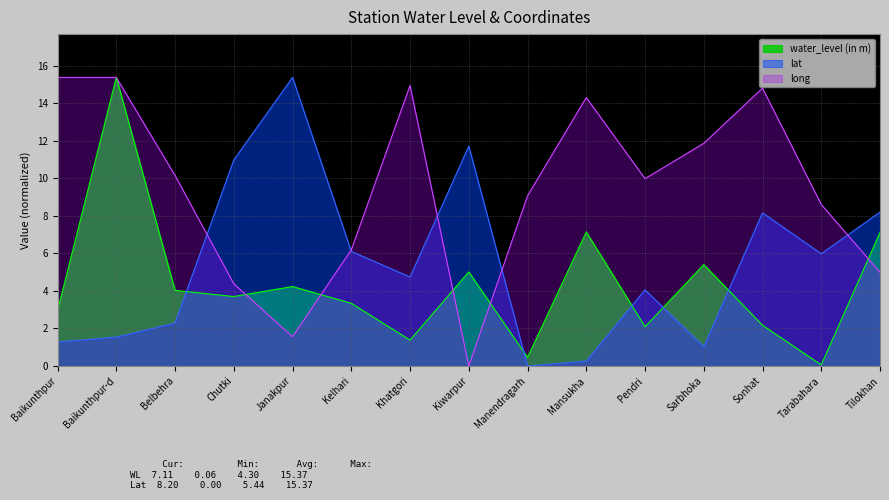

At how many categories does at least one series exceed 7?

14